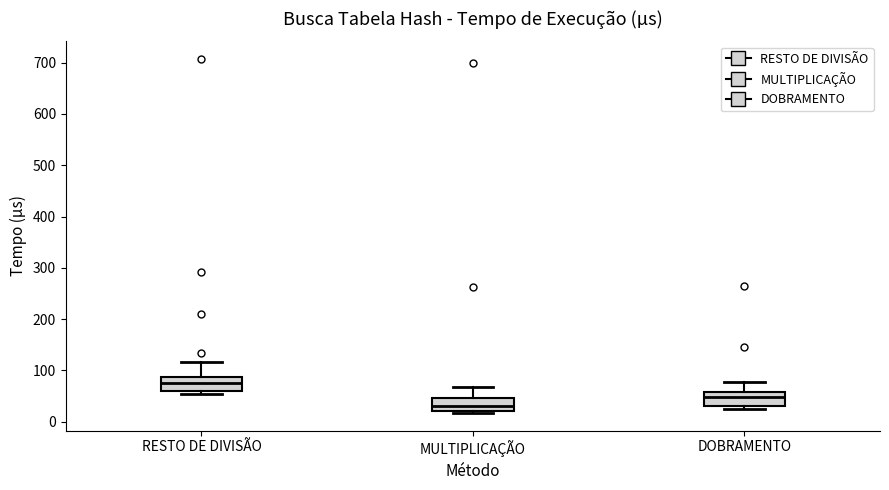

Reading left to right, read every box against the y-axis: the position of its median line, the range the box covers, and the ends of its whiskers. The values are not printed on the chart, so give them approximately, as read against the axis.

RESTO DE DIVISÃO: median 80, box 60 to 90, whiskers 50 to 120
MULTIPLICAÇÃO: median 30, box 20 to 50, whiskers 20 (just below the box's lower edge) to 70
DOBRAMENTO: median 50, box 30 to 60, whiskers 30 (just below the box's lower edge) to 80